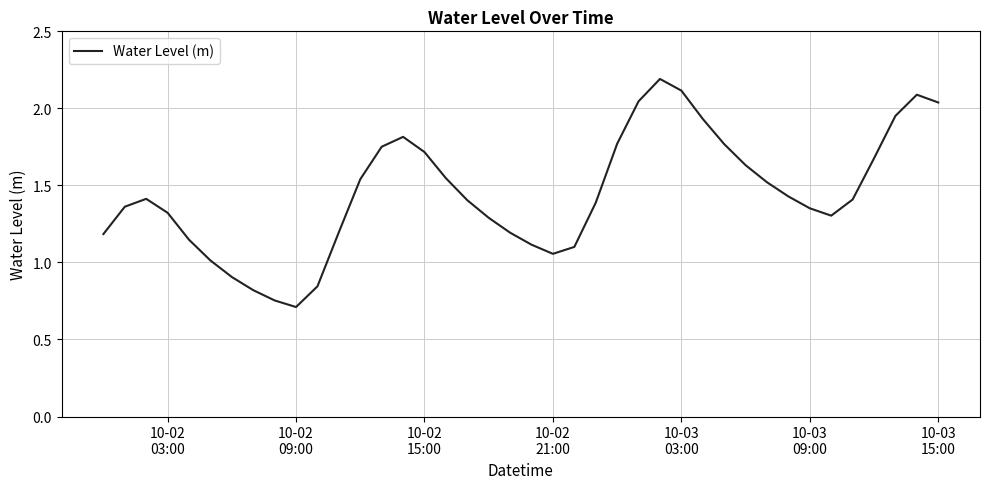

What is the smallest value displayed?

0.7